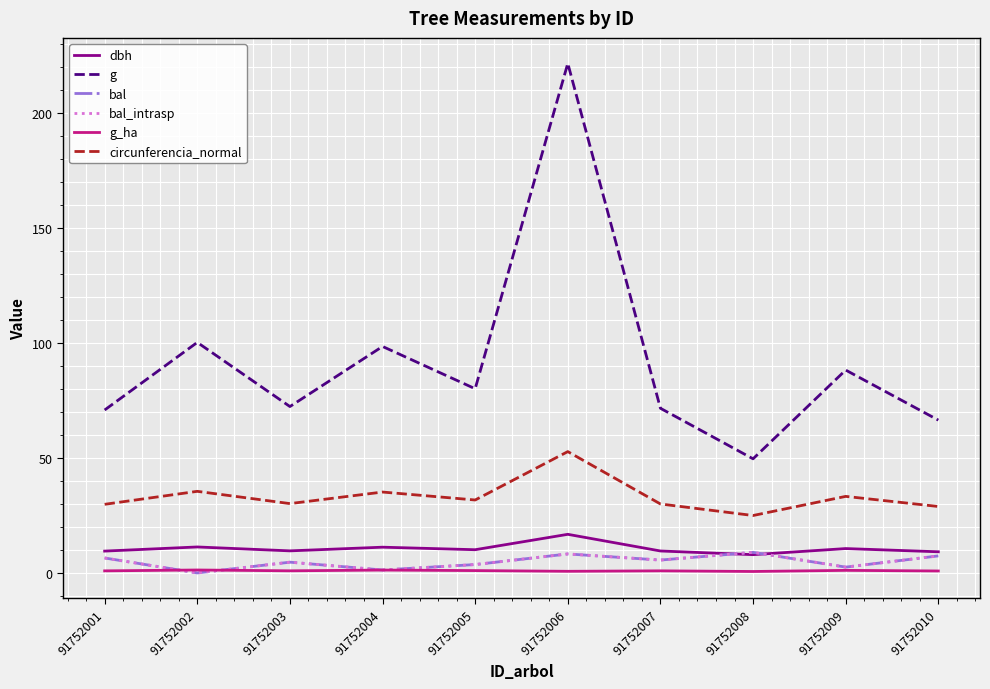

Does the chart display data point markers on the line(s)?

No